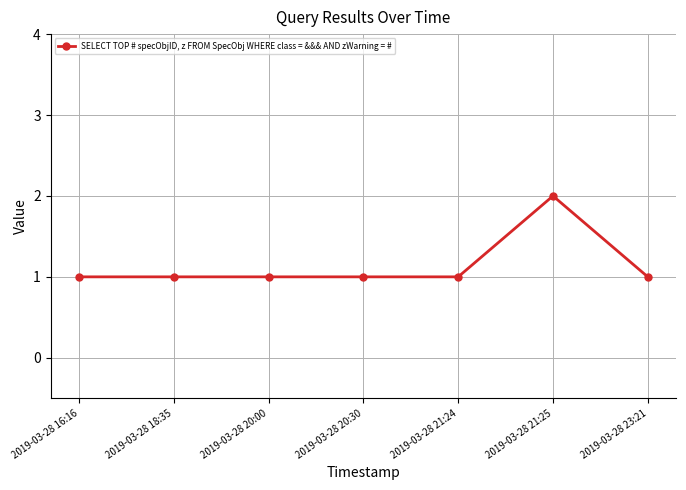

What is the sum of all values?

8